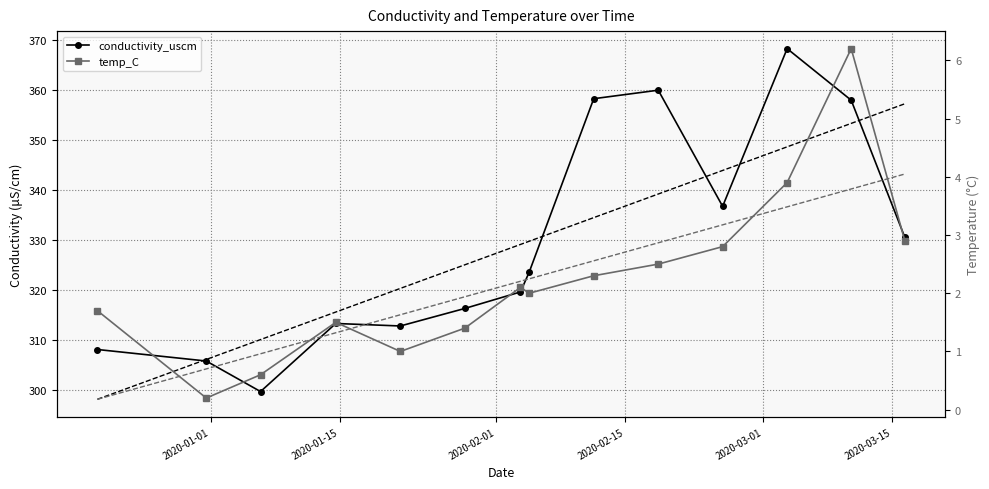

At which label does conductivity_uscm reach its minimum?

2020-01-06 09:34:00